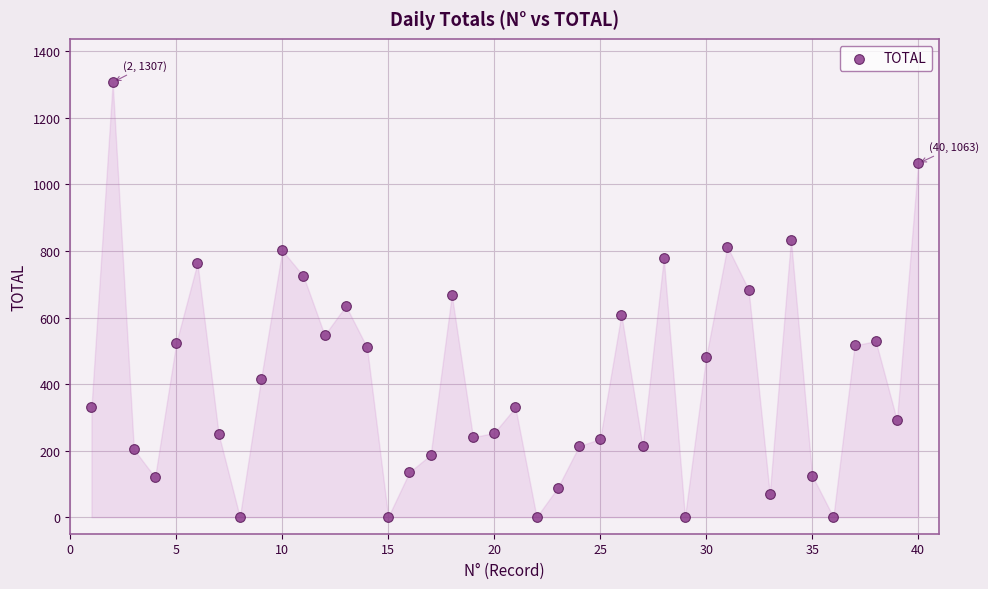

What is the range of Y values (max minus min)?

1307.0